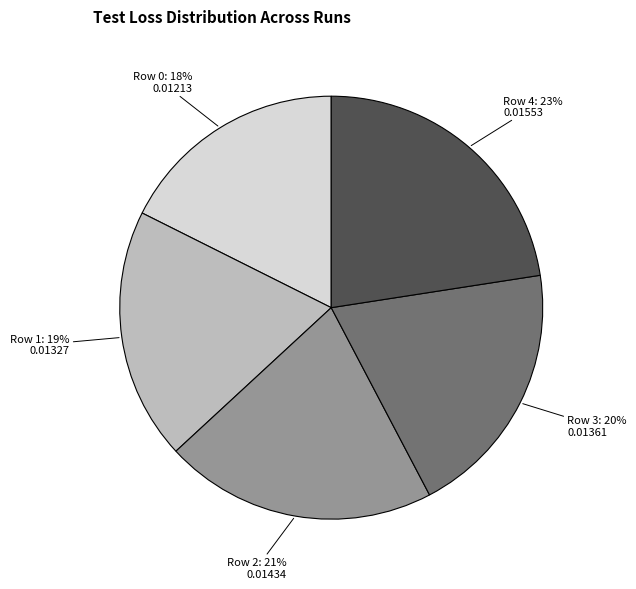

How many segments does this pie chart have?

5